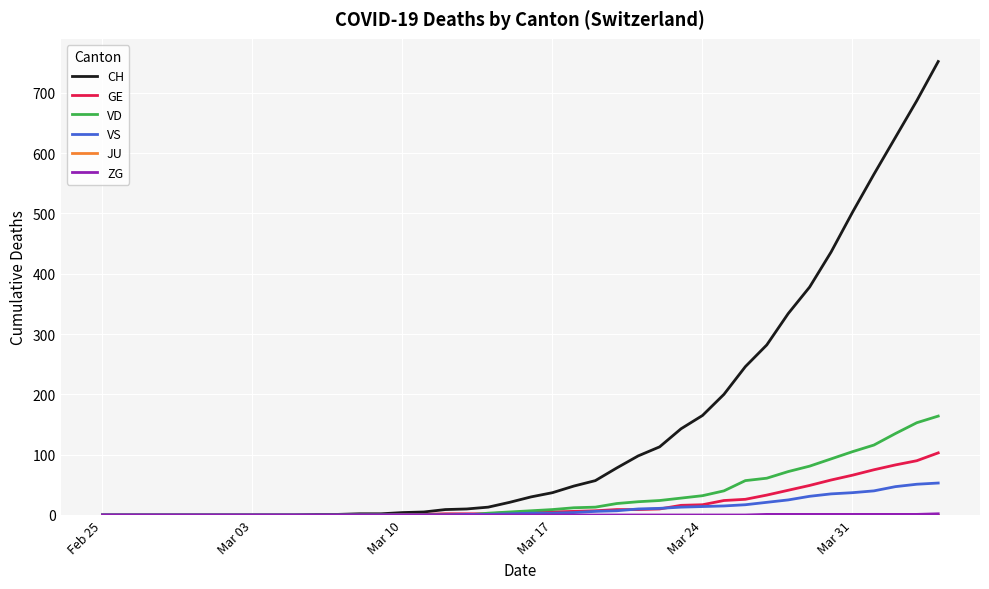

How many values in the CH series are below 30?

20